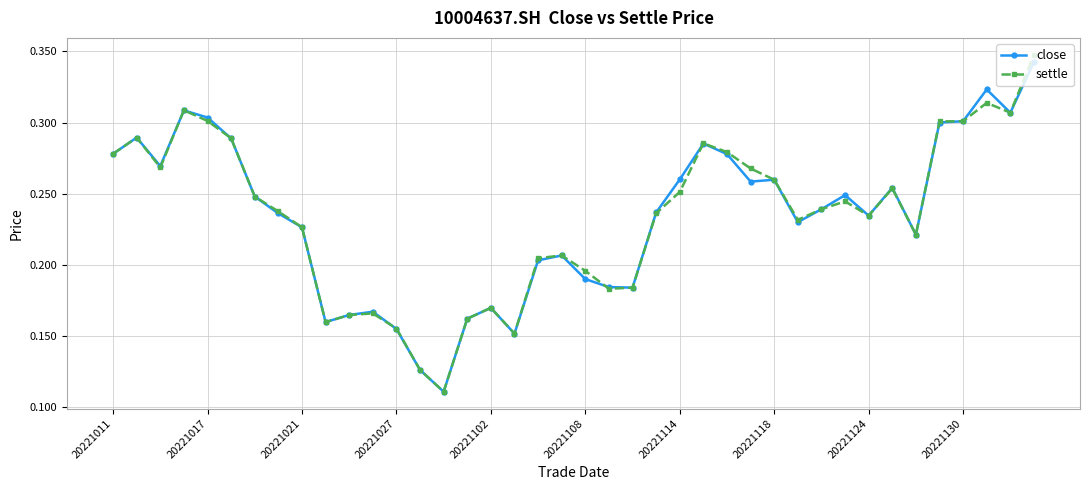

How many settle values are between 0 and 1?

40